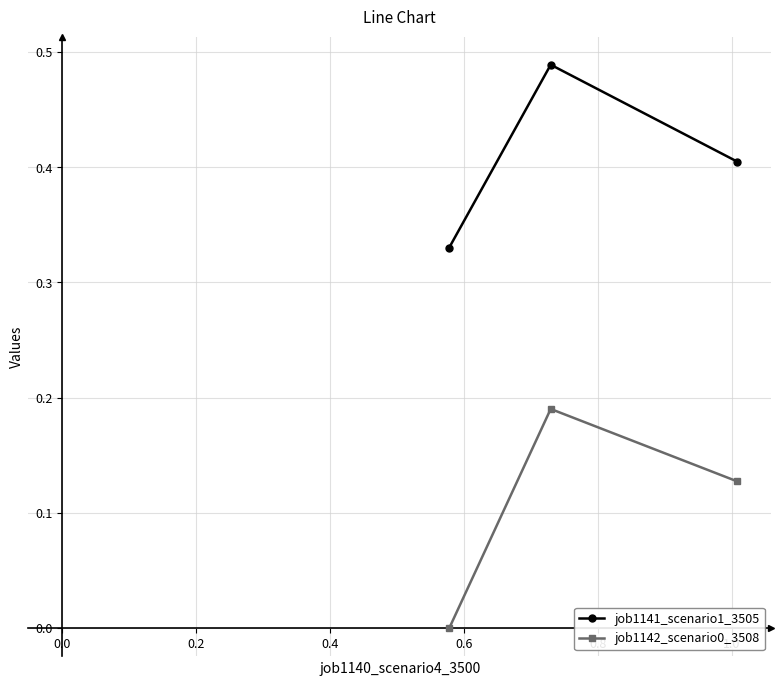

Which series has the widest spread of values?

job1142_scenario0_3508